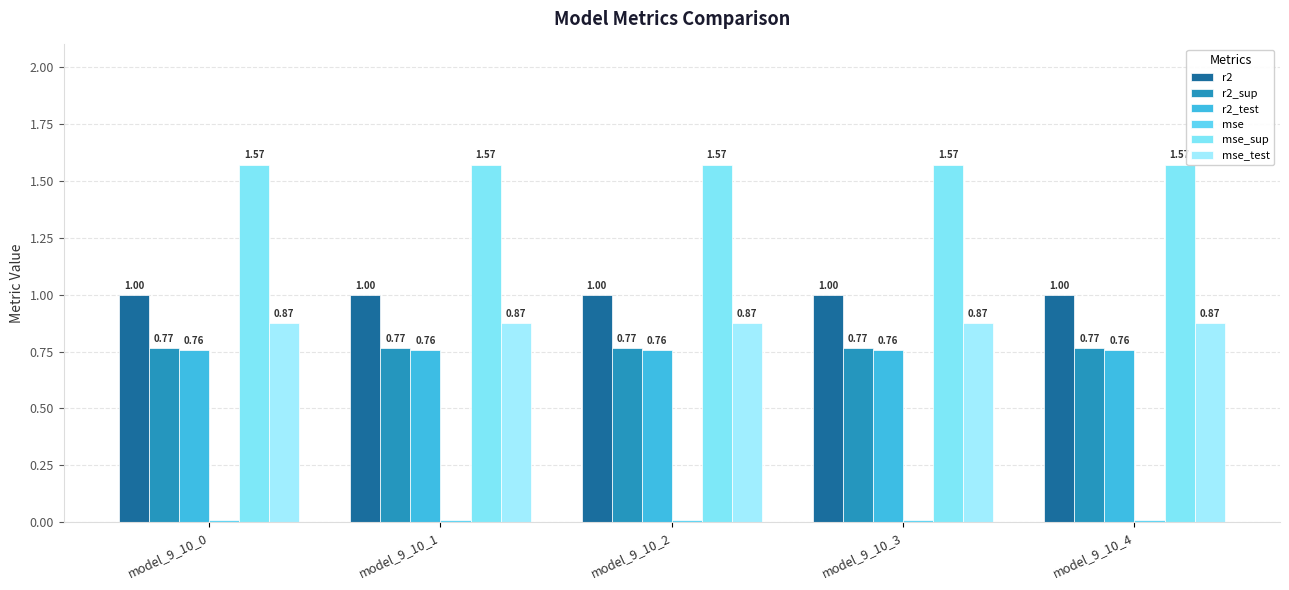

Reading left to right, transcribe all the data shown in this chart.

r2: 1.0	1.0	1.0	1.0	1.0
r2_sup: 0.8	0.8	0.8	0.8	0.8
r2_test: 0.8	0.8	0.8	0.8	0.8
mse: 0.0	0.0	0.0	0.0	0.0
mse_sup: 1.6	1.6	1.6	1.6	1.6
mse_test: 0.9	0.9	0.9	0.9	0.9